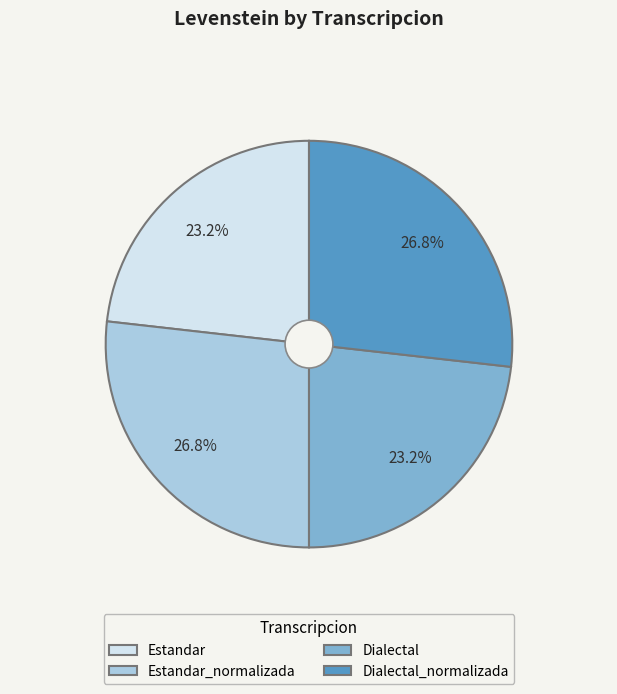

To the nearest percent, what percentage of the pie is Estandar_normalizada?

27%